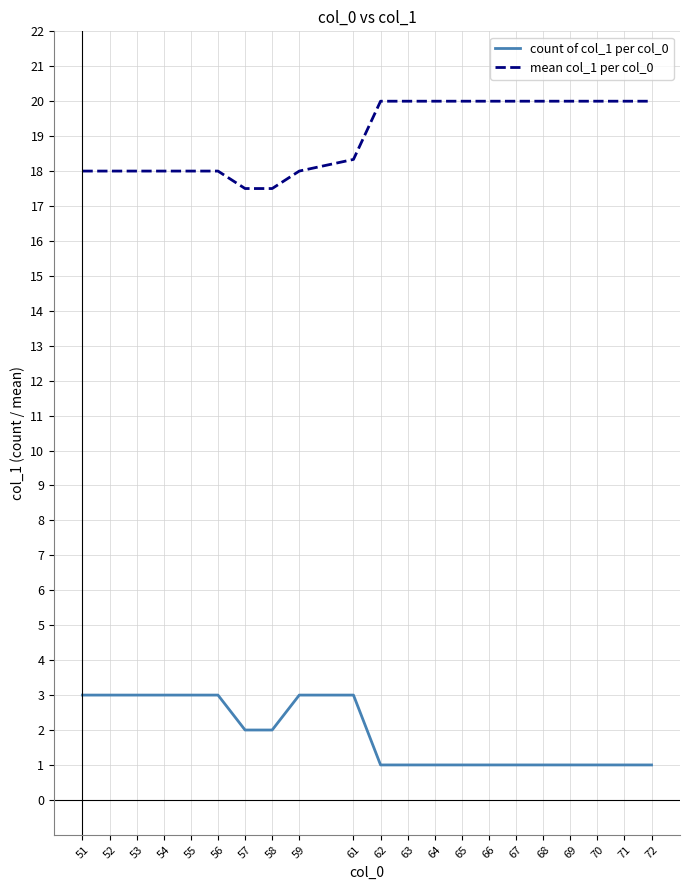

At 62, list the series in order from largest to smallest.

mean col_1 per col_0, count of col_1 per col_0